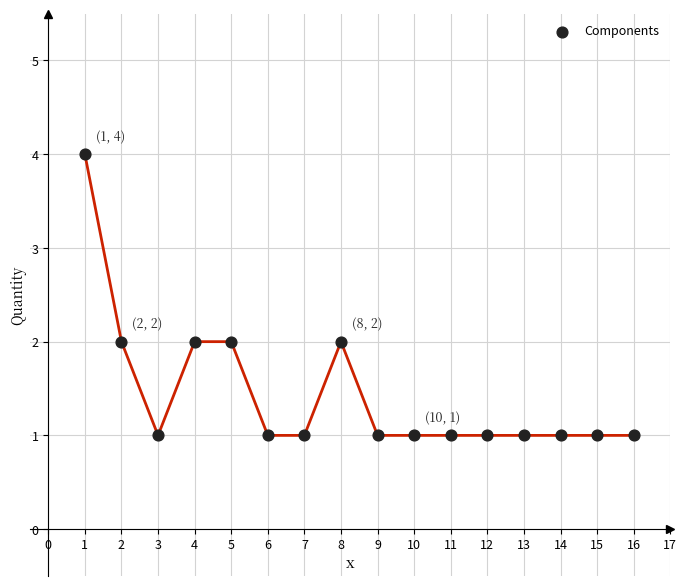

What is the range of X values (max minus min)?

15